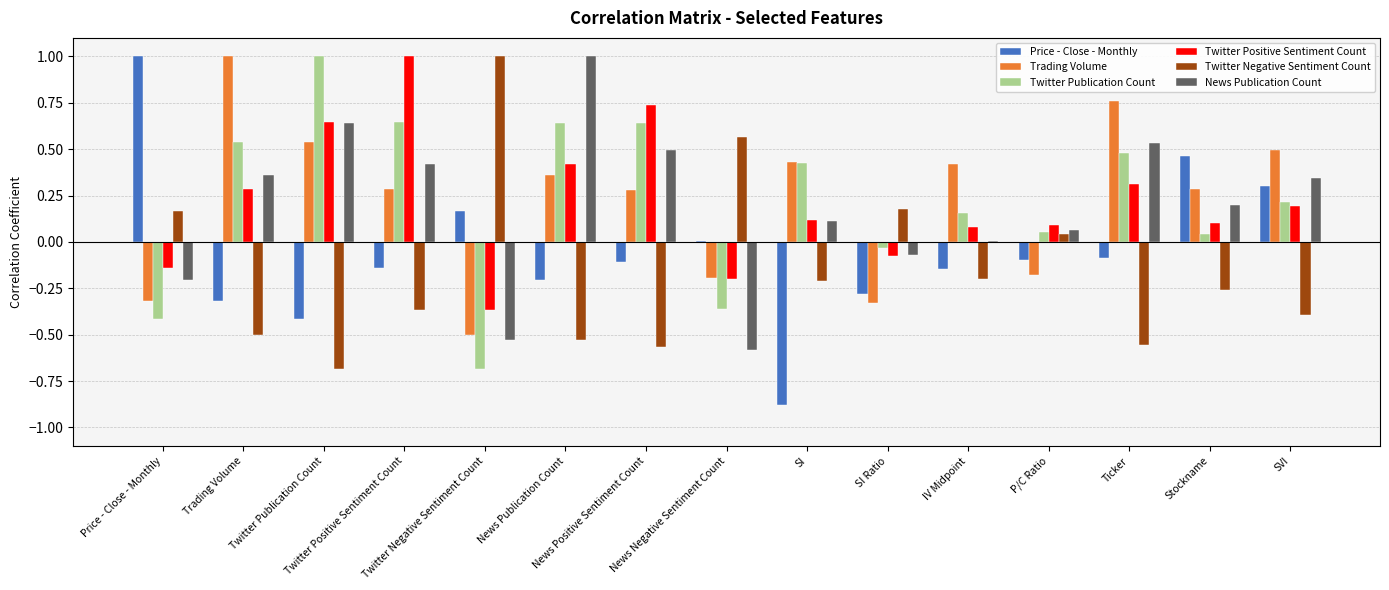

What is the maximum value shown in the chart?

1.0